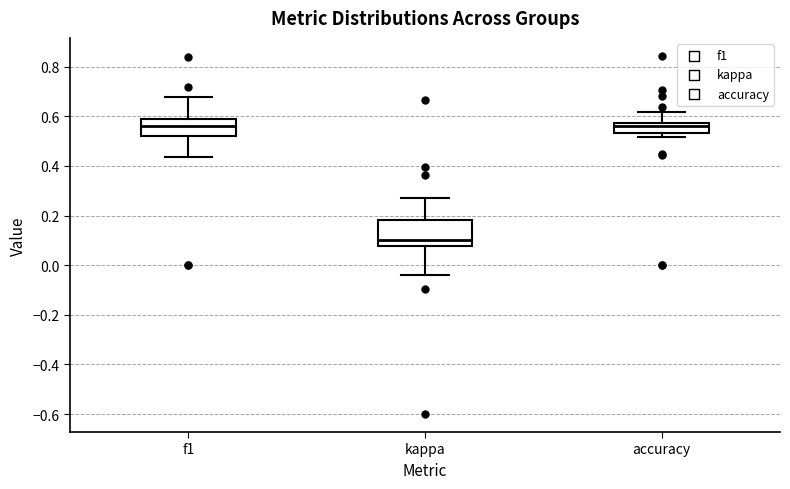

Which box has the lowest median line?

kappa